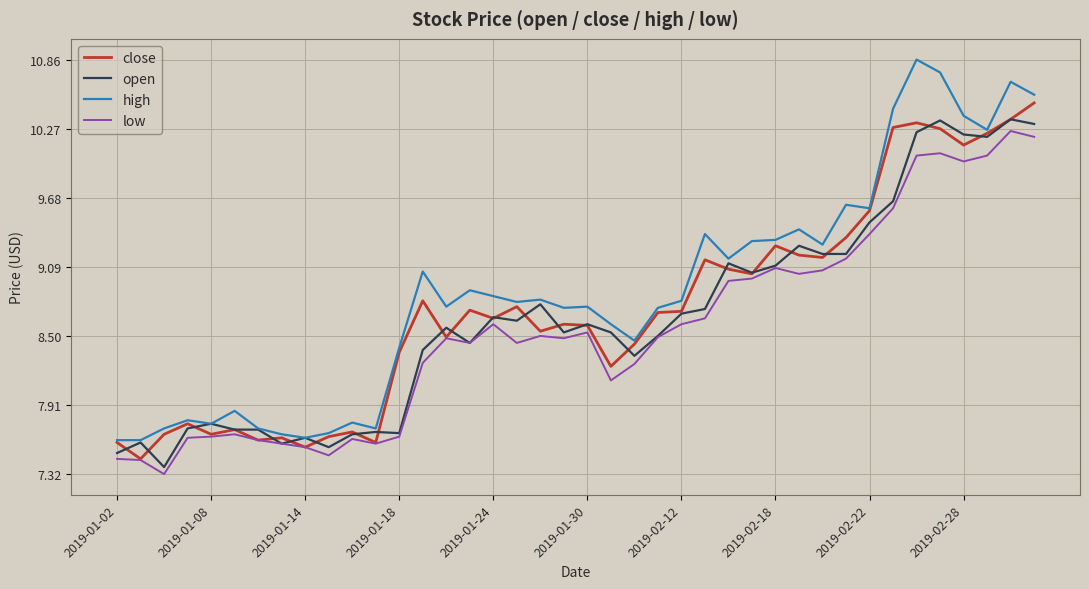

What is the smallest value displayed?

7.3